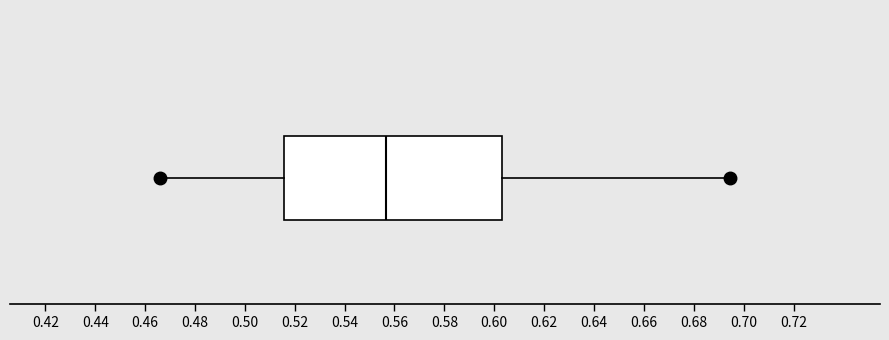

Read this box plot against the x-axis: the position of the median line, the range covered by the box, and the ends of both whiskers. The values are not printed on the chart, so give them approximately, as read against the axis.

median 0.556, box 0.516 to 0.604, whiskers 0.466 to 0.694